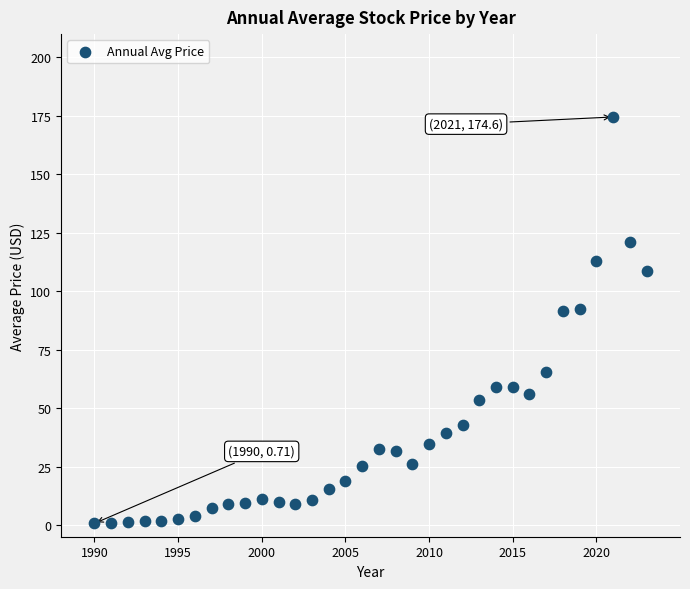

What is the range of Y values (max minus min)?

173.8